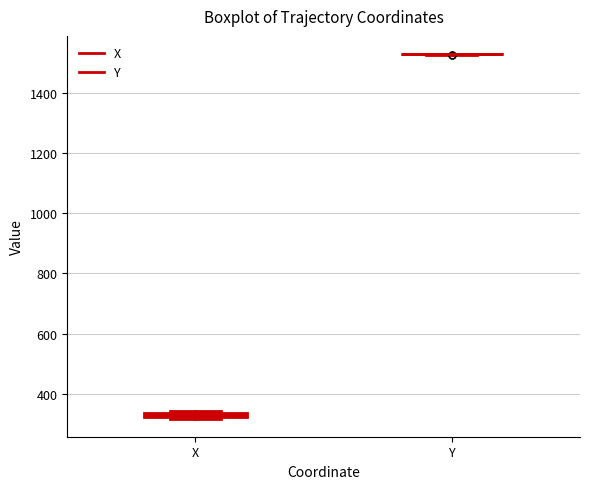

Where is the upper edge of the box for X on the y-axis? The values are not printed on the chart, so give them approximately, as read against the axis.

340